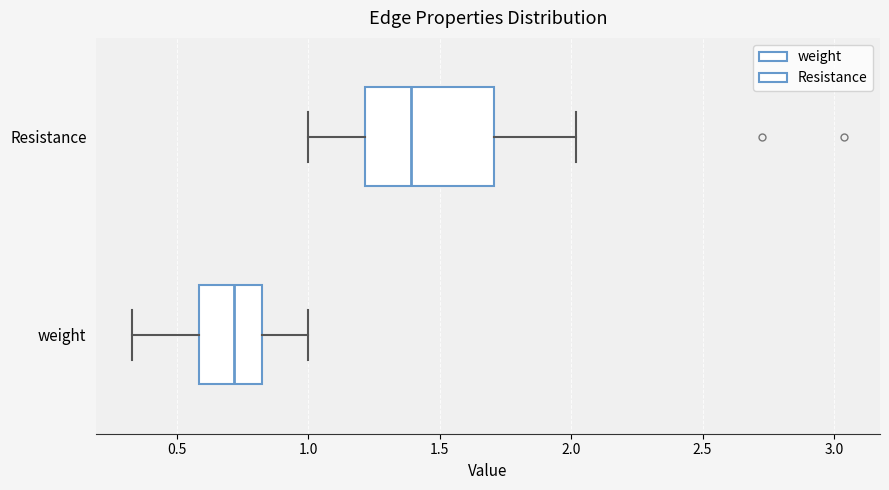

Which box has the furthest to the right median line?

Resistance